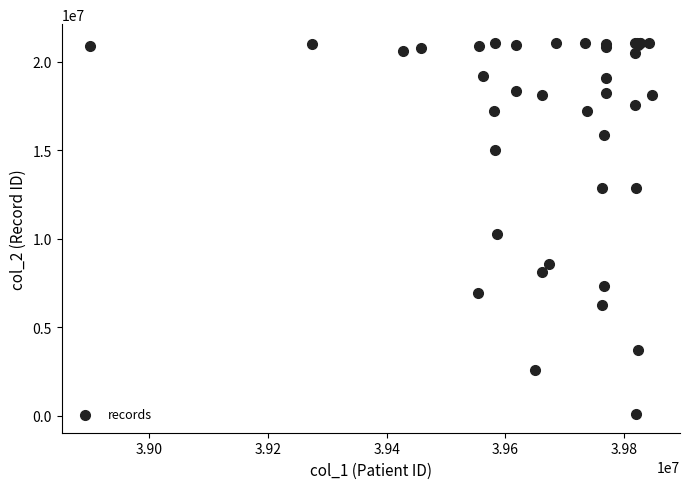

What Y value in the scatter plot is closest to 10572982?

10285515